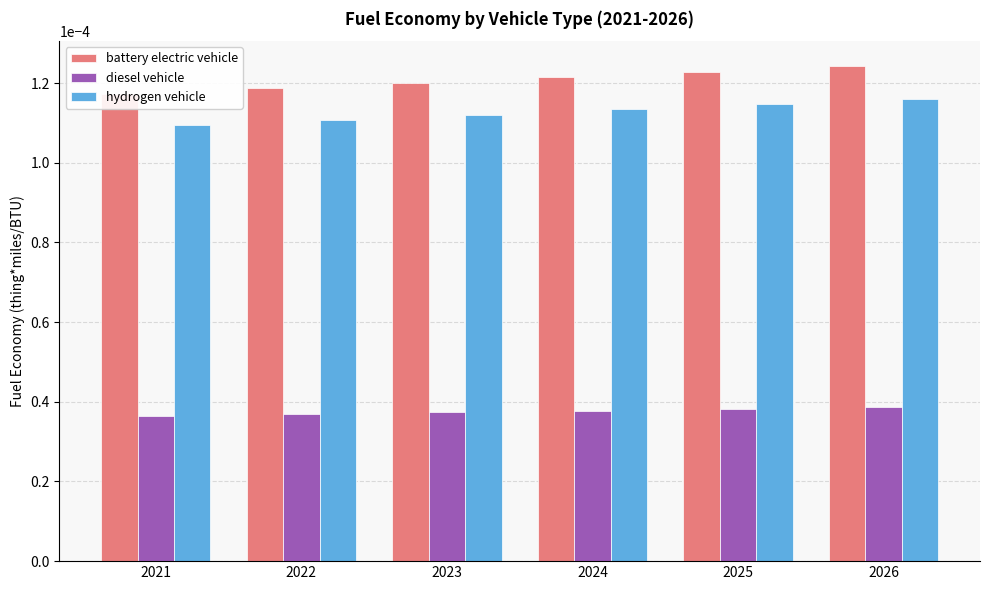

At 2022, list the series in order from largest to smallest.

battery electric vehicle, hydrogen vehicle, diesel vehicle